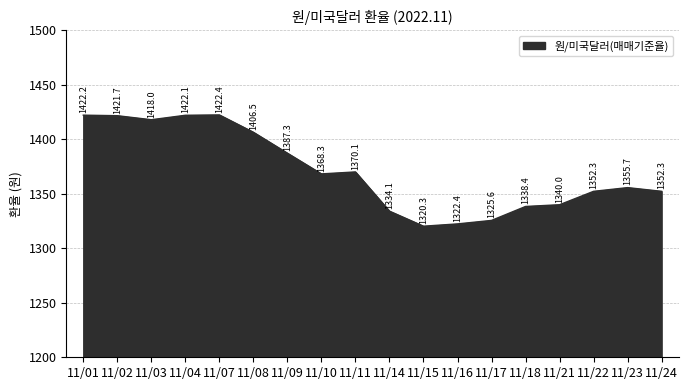

Reading right to left, extract all data points from this chart.

1352.3	1355.7	1352.3	1340.0	1338.4	1325.6	1322.4	1320.3	1334.1	1370.1	1368.3	1387.3	1406.5	1422.4	1422.1	1418.0	1421.7	1422.2